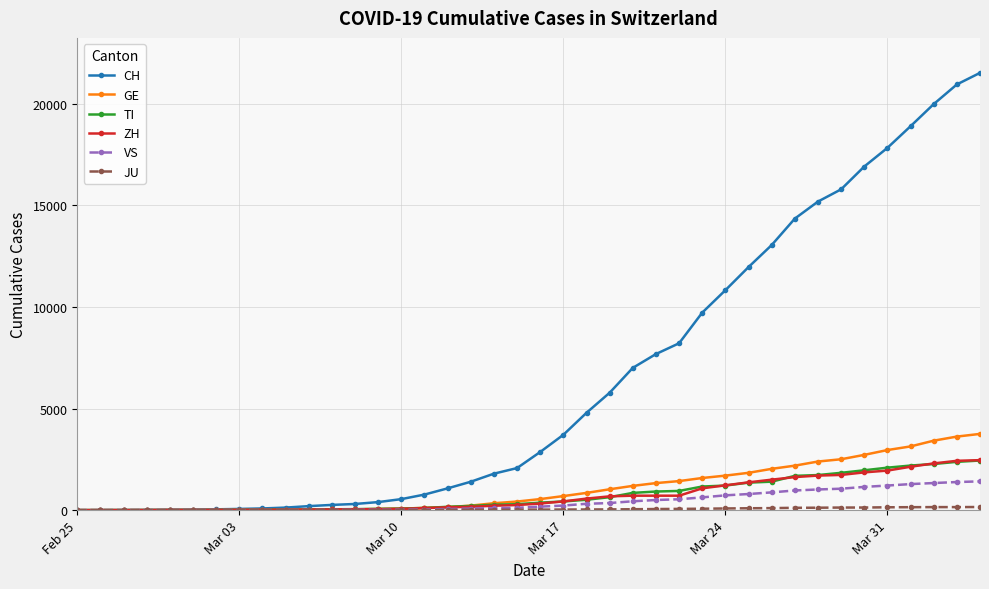

How many data points in GE are less than 544?

20